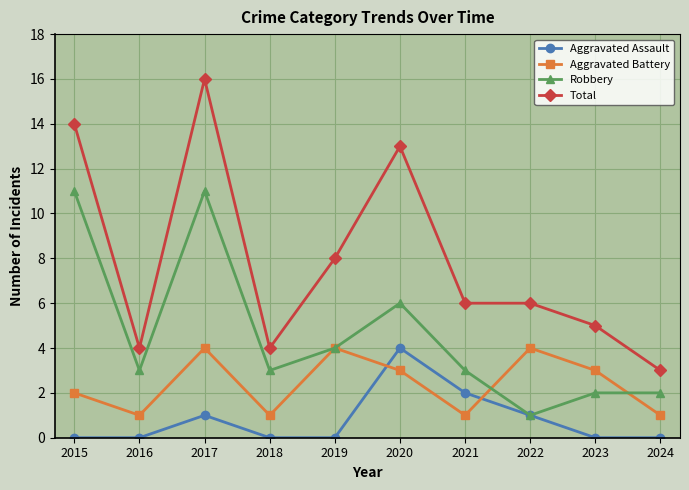

What are all the series names shown in the legend?

Aggravated Assault, Aggravated Battery, Robbery, Total